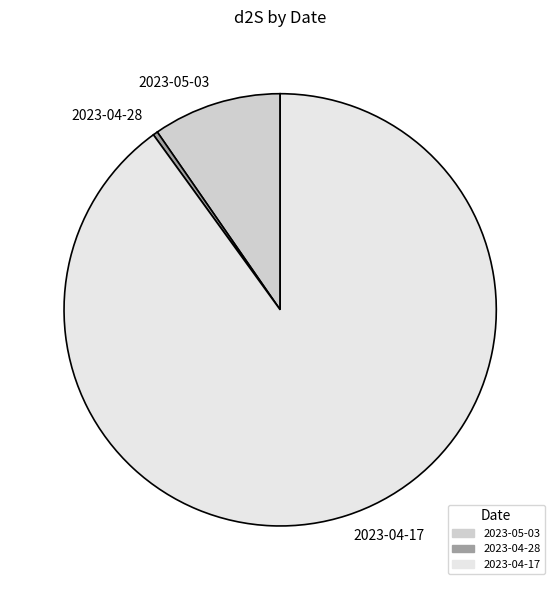

Rank the categories by value from lowest to highest.

2023-04-28, 2023-05-03, 2023-04-17